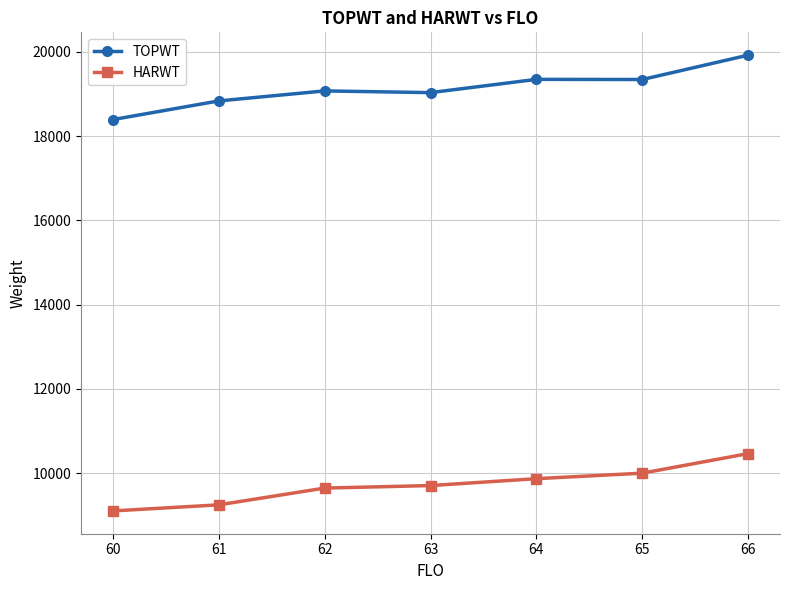

What is the sum of the HARWT values at 66 and 61?

19715.2